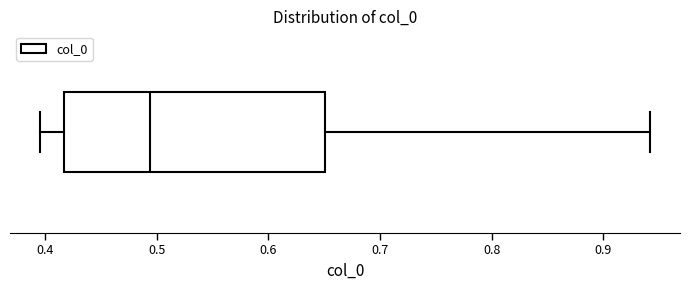

Read this box plot against the x-axis: the position of the median line, the range covered by the box, and the ends of both whiskers. The values are not printed on the chart, so give them approximately, as read against the axis.

median 0.49, box 0.42 to 0.65, whiskers 0.40 to 0.94